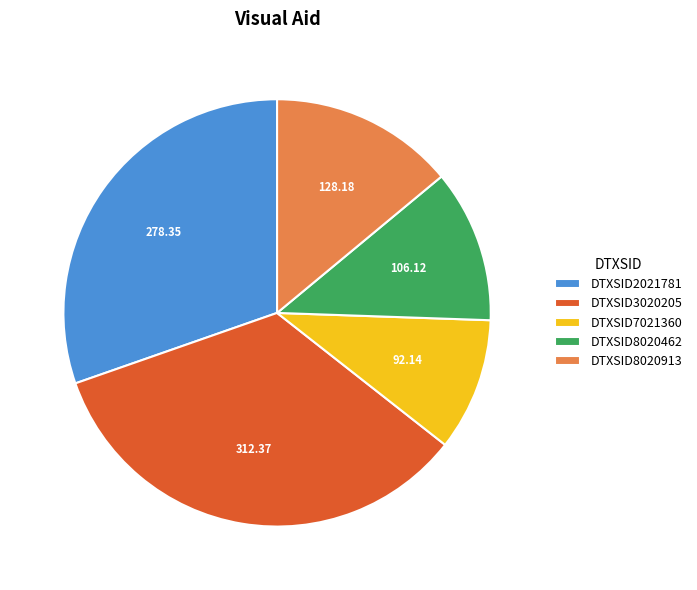

Rank the categories by value from highest to lowest.

DTXSID3020205, DTXSID2021781, DTXSID8020913, DTXSID8020462, DTXSID7021360